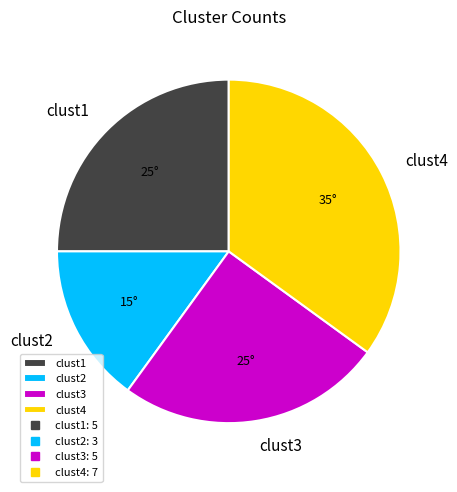

Does any single category account for the majority?

No